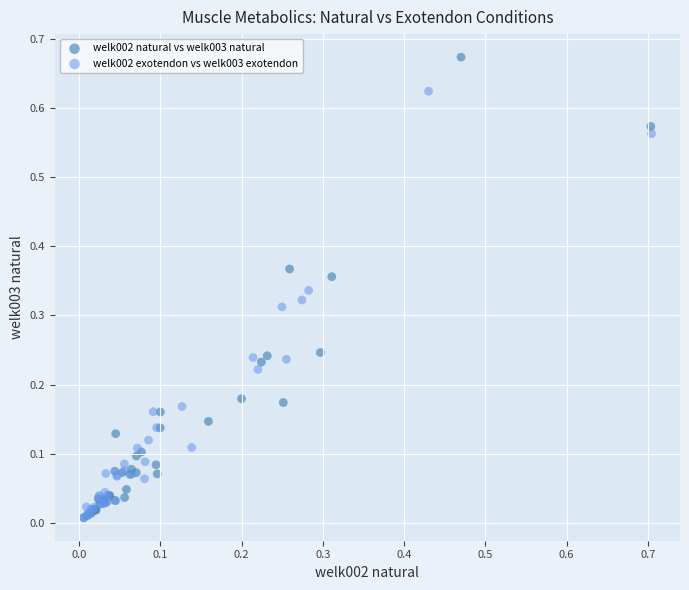

Which series reaches the maximum Y coordinate?

welk002 natural vs welk003 natural